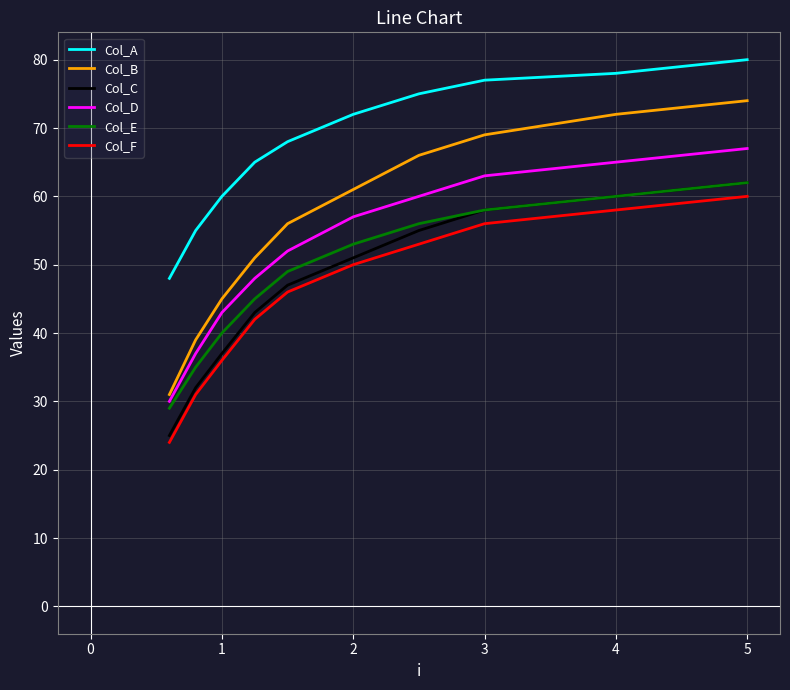

True or false: Col_A and Col_F cross at least once.

False